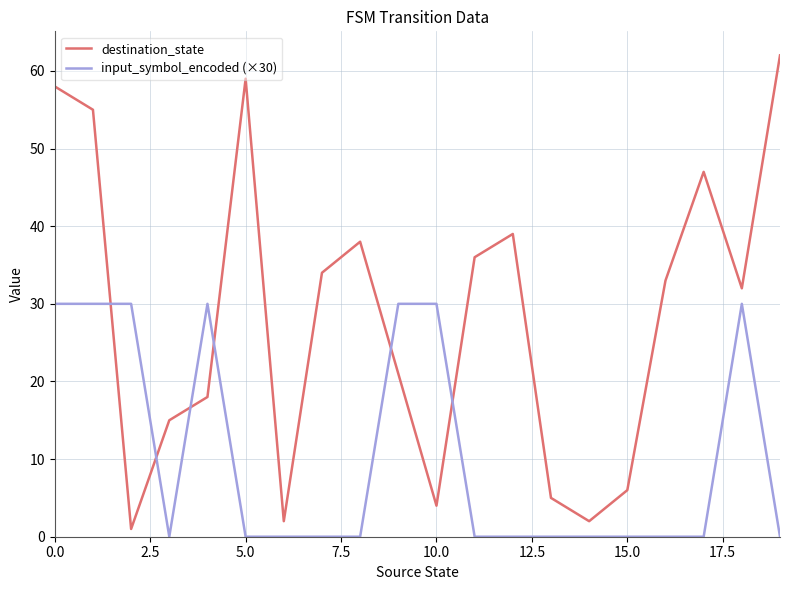

List the series in order of their overall mean, lowest first.

input_symbol_encoded (×30), destination_state